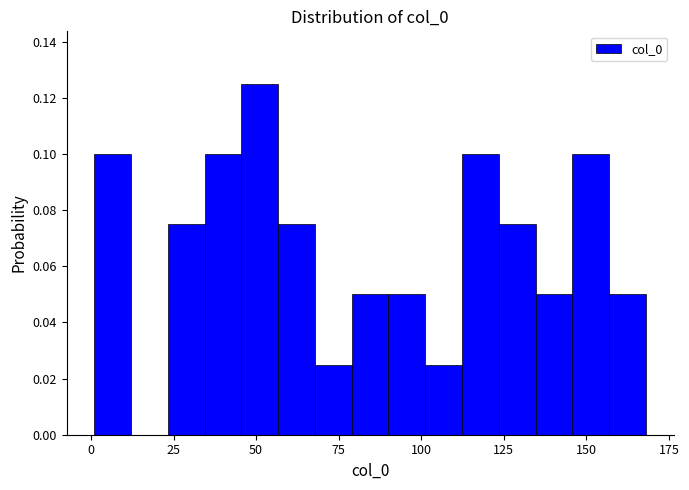

Read against the x-axis, roughly where is the centre of the tallest bar?

50